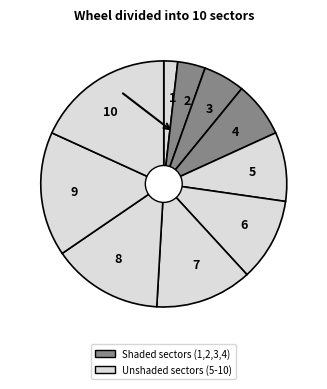

Between 8 and 7, which is larger?

8